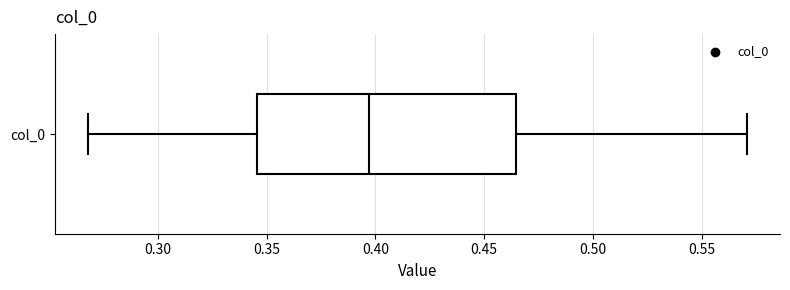

Where is the right edge of the box for col_0 on the x-axis? The values are not printed on the chart, so give them approximately, as read against the axis.

0.465